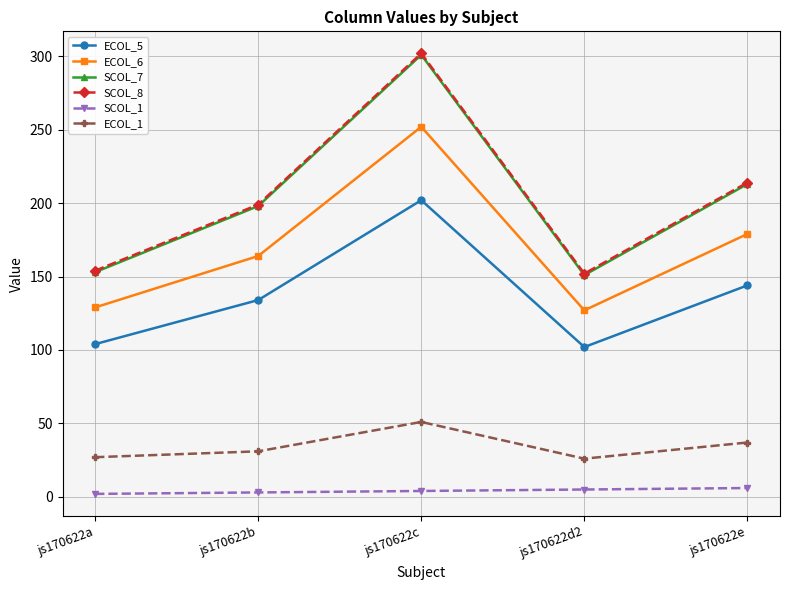

What is the value of the ECOL_5 point at the 5th from the left?

144